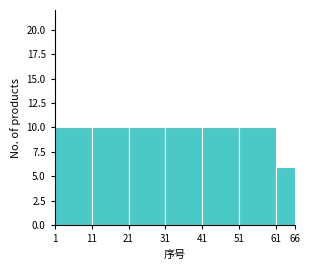

Reading left to right, list every bar in this chart as the range it spans on the x-axis followed by its height. The values are not printed on the chart, so give them approximately, as read against the axis.

1 to 11: 10
11 to 21: 10
21 to 31: 10
31 to 41: 10
41 to 51: 10
51 to 61: 10
61 to 66: 6